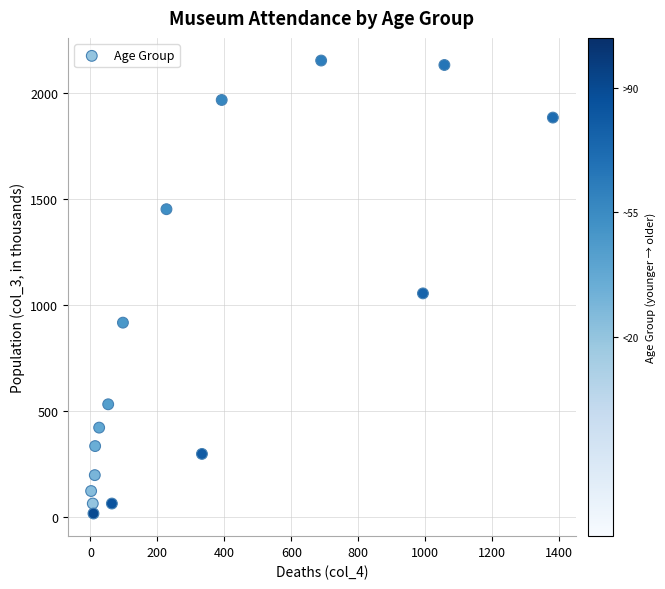

What is the range of X values (max minus min)?

1379